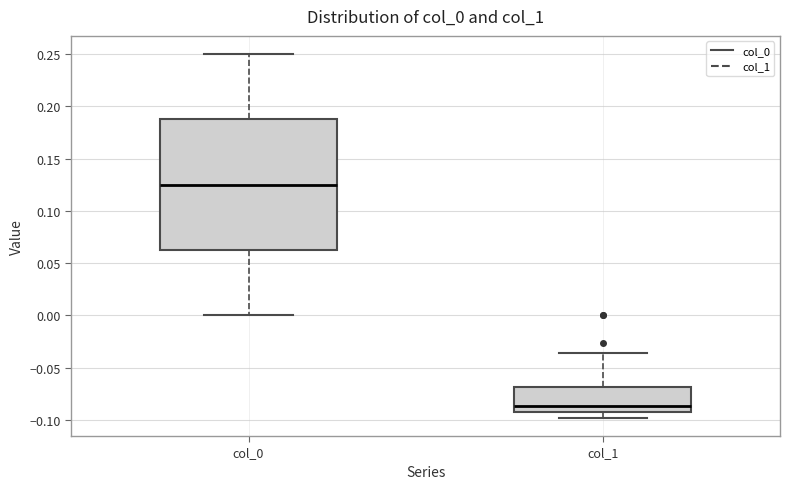

Which box has the lowest median line?

col_1